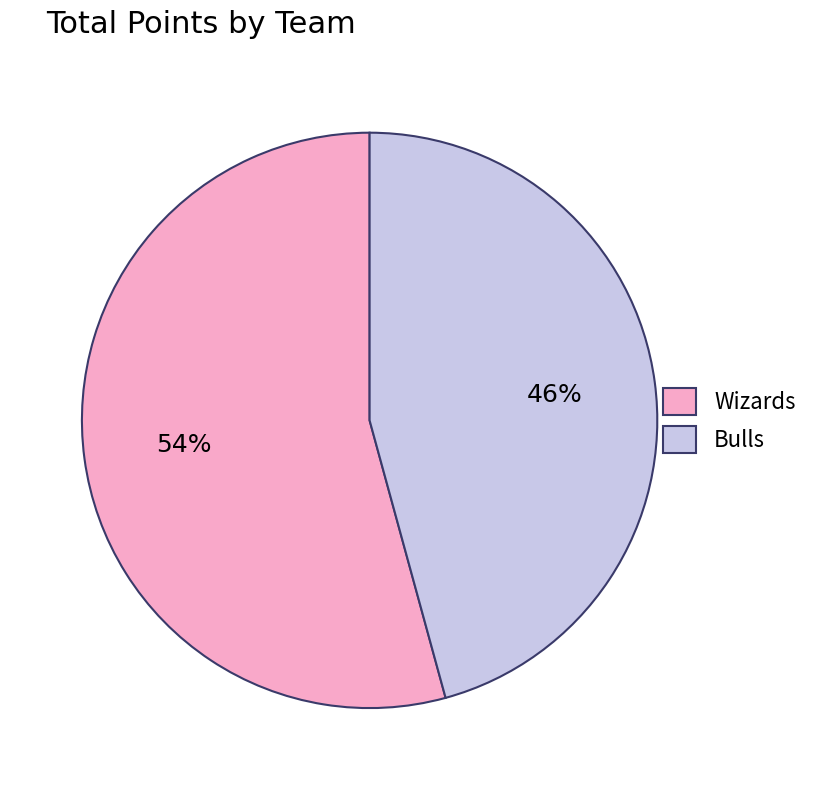

Is it true that Bulls is 92% of the pie?

False